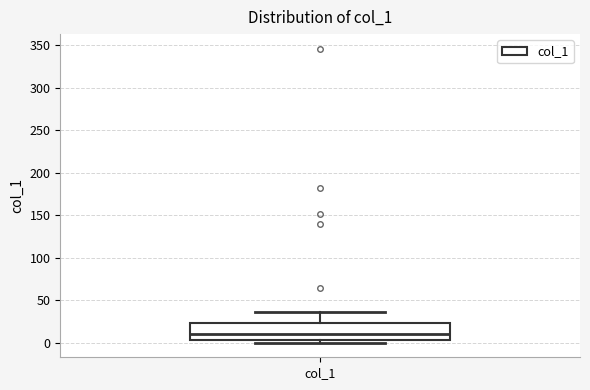

Where is the upper edge of the box for col_1 on the y-axis? The values are not printed on the chart, so give them approximately, as read against the axis.

25